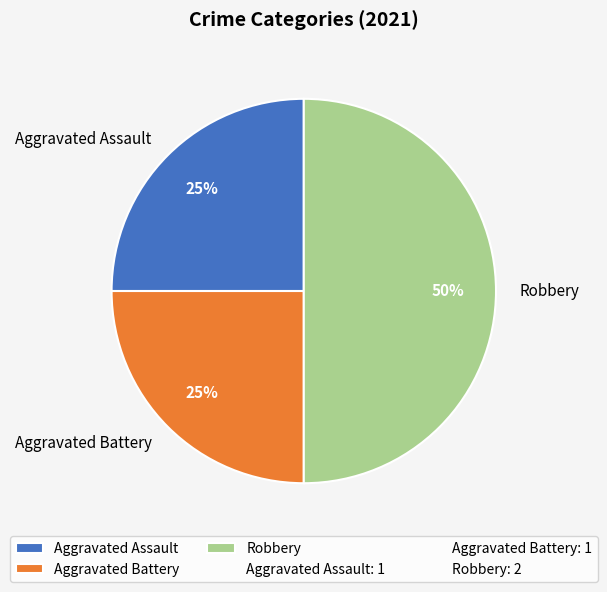

Which slice is the largest?

Robbery